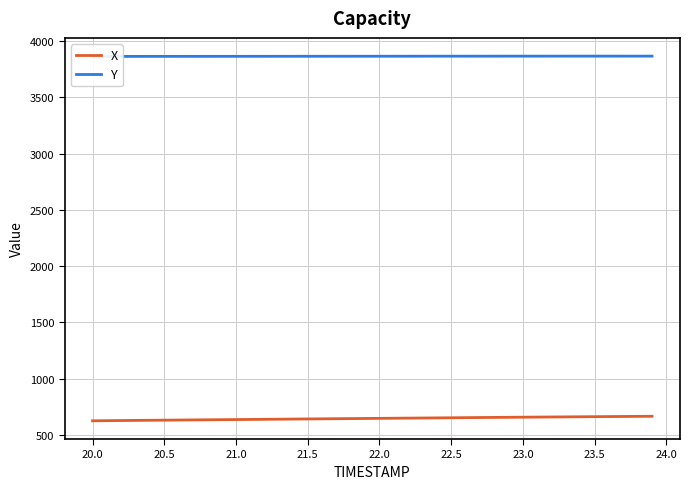

The value of X at 21.0 is 261.0. True or false?

False